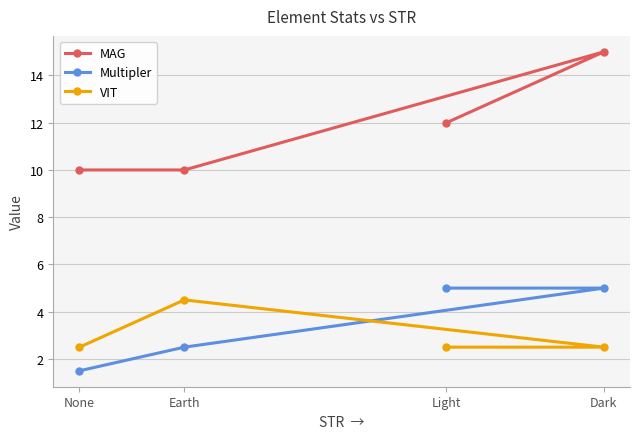

True or false: MAG has more than 0 interior local peaks.

True